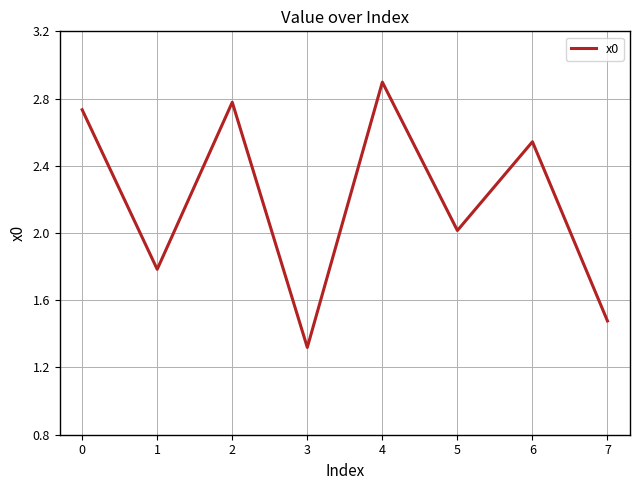

What is the ratio of the value at 4 to the value at 3?

2.2